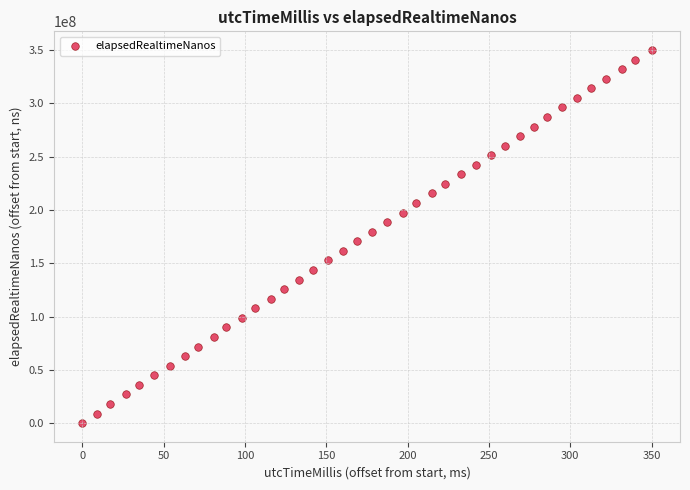

What is the range of X values (max minus min)?

350